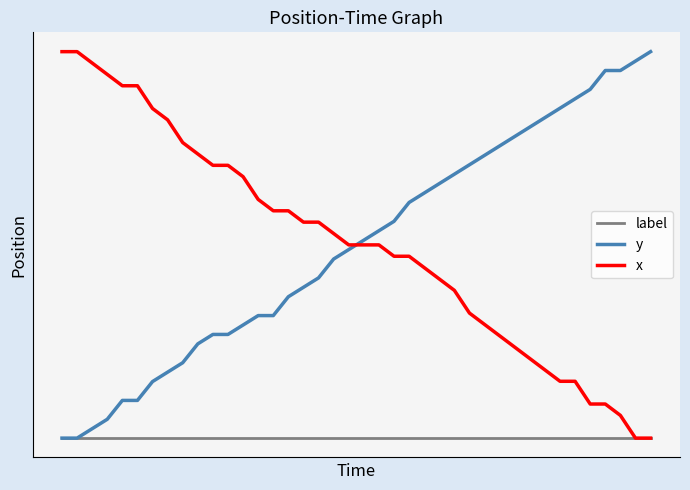

True or false: label and x intersect in this chart.

False